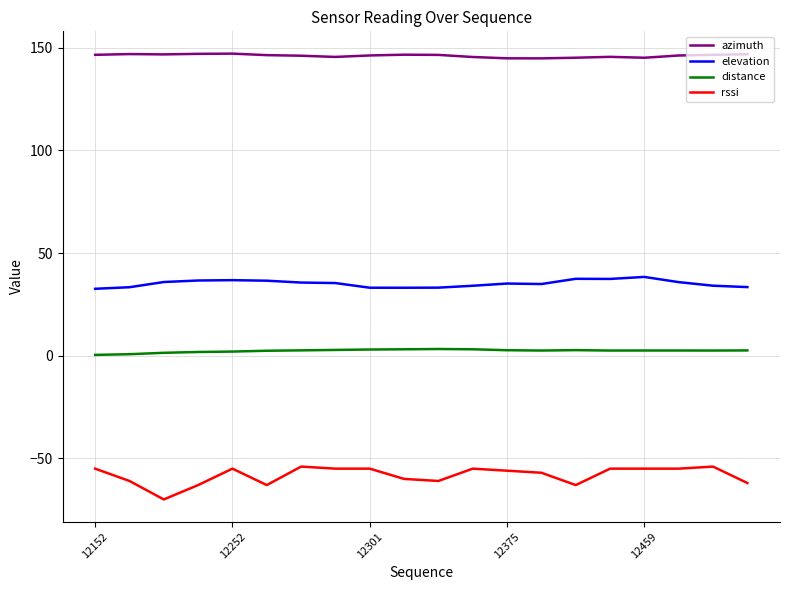

What is the difference between the maximum and minimum values in the elevation series?

5.8